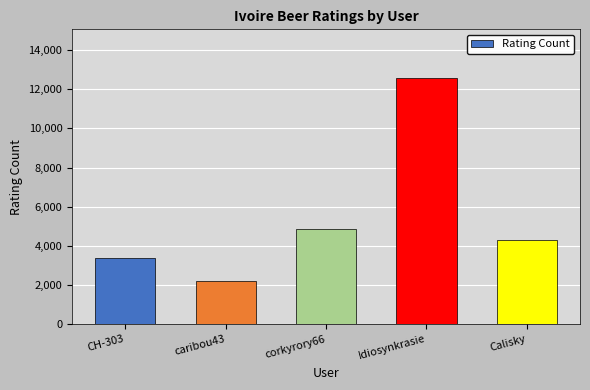

What is the difference between the values at CH-303 and Idiosynkrasie?

9166